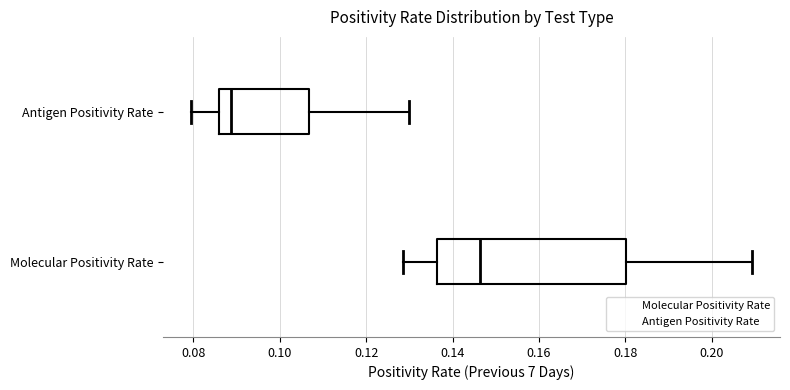

Comparing the boxes themselves (not the whiskers), which one is the widest?

Molecular Positivity Rate